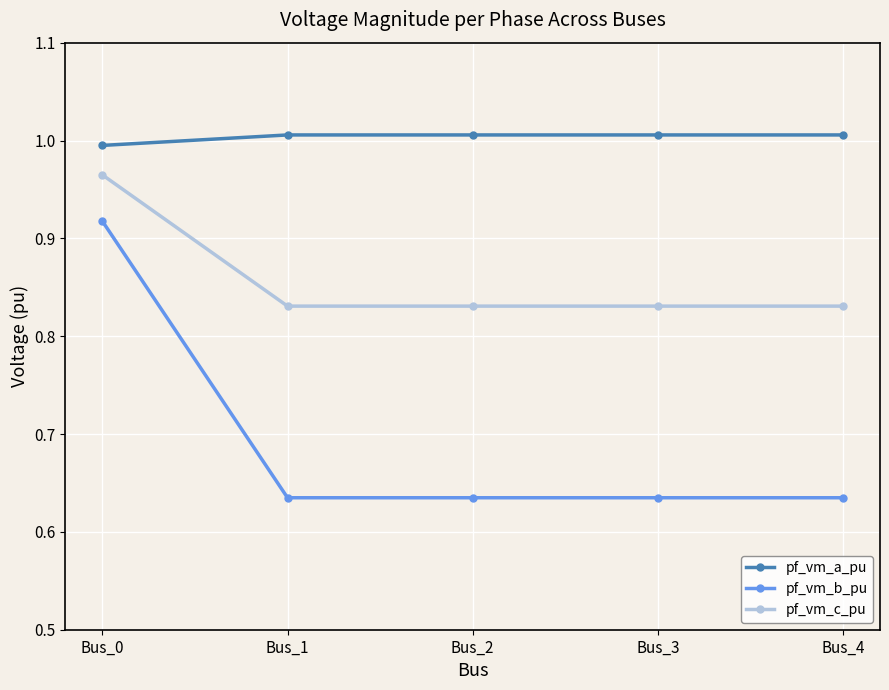

What is the difference between the highest and lowest values at Bus_4?

0.4